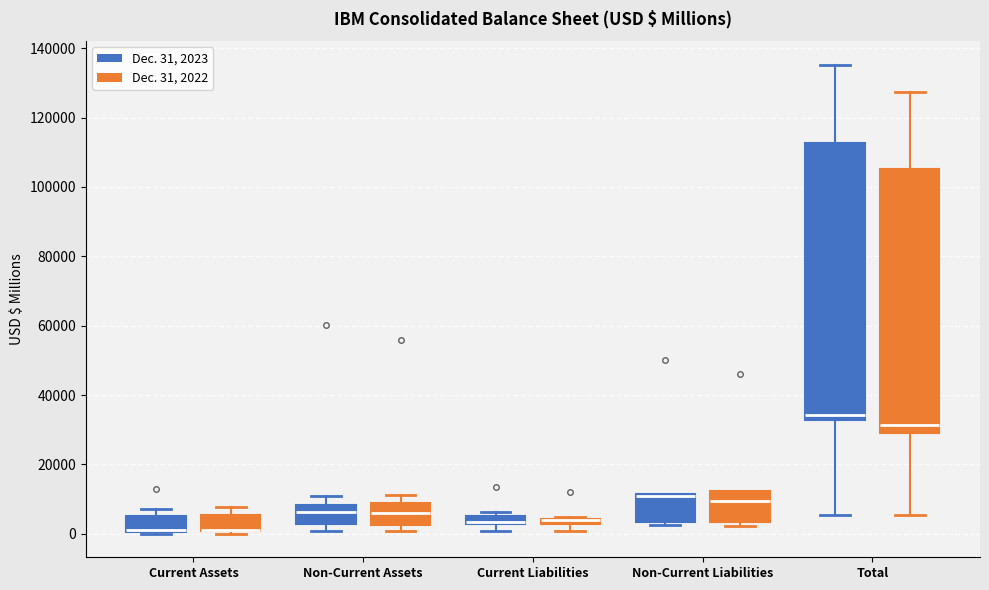

Where is the lower edge of the box for Current Assets (Dec. 31, 2022) on the y-axis? The values are not printed on the chart, so give them approximately, as read against the axis.

0